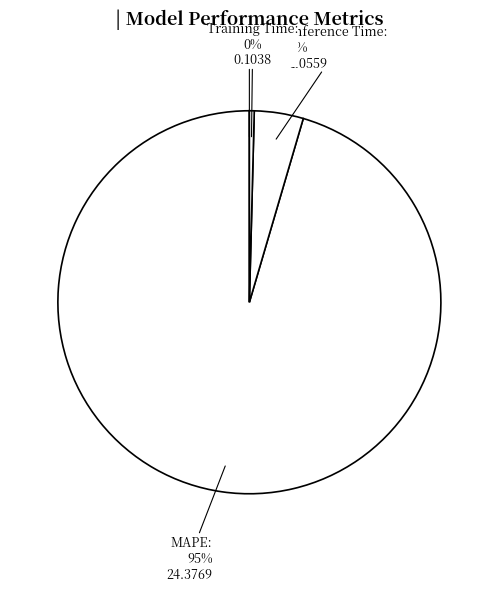

Is the sum of Training Time and MAPE greater than half?

Yes